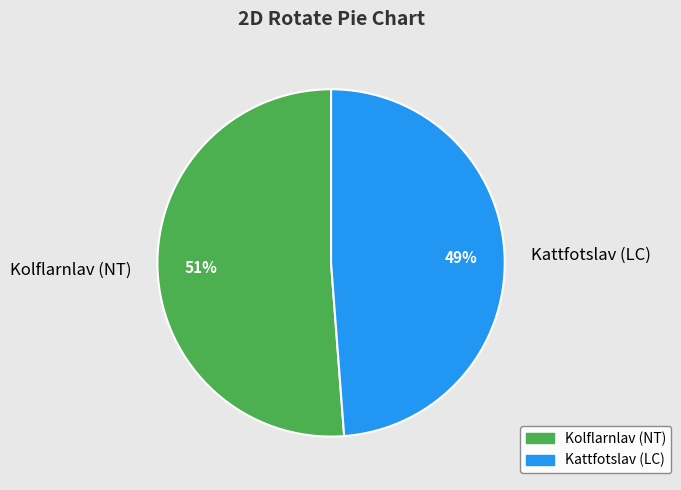

What is the smallest slice in the pie chart?

Kattfotslav (LC)